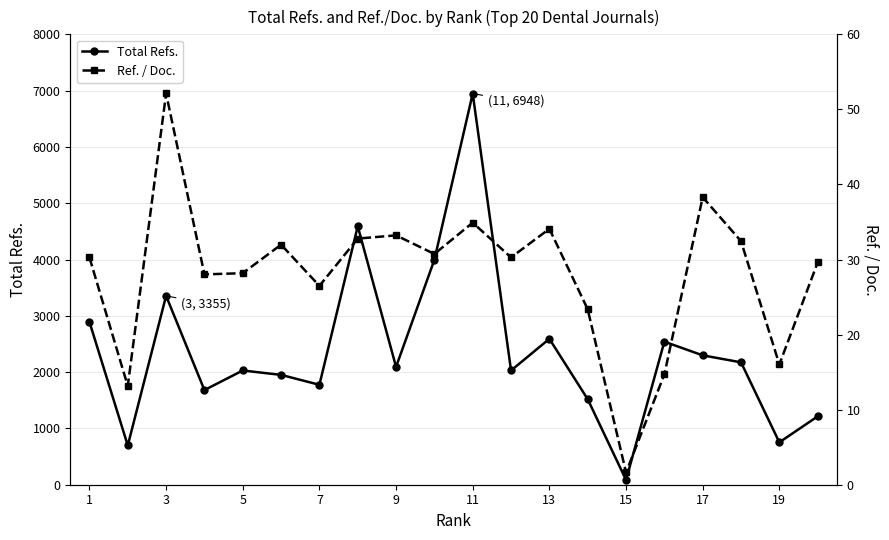

What is the highest value of the Total Refs. series?

6948